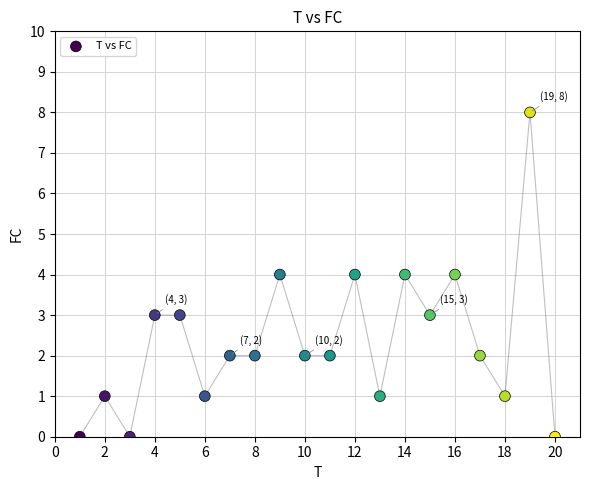

What is the range of Y values (max minus min)?

8